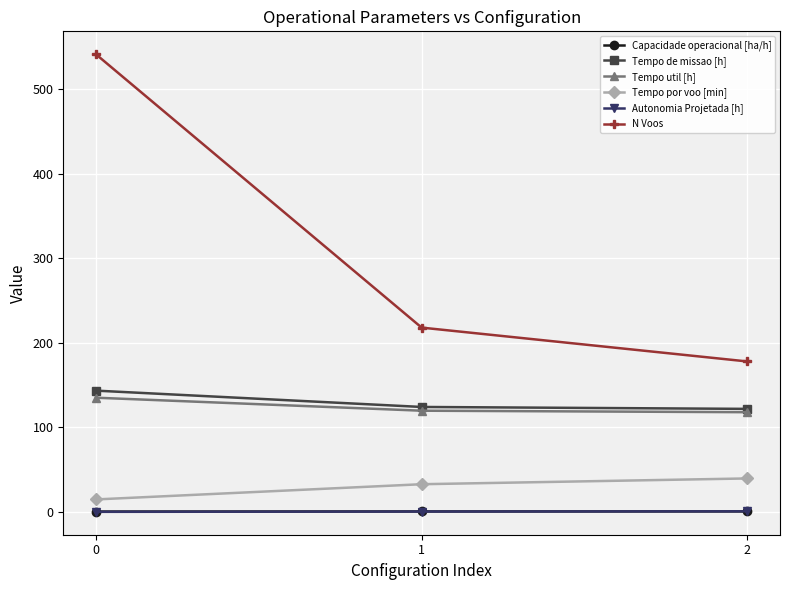

How many data points does each series have?

3